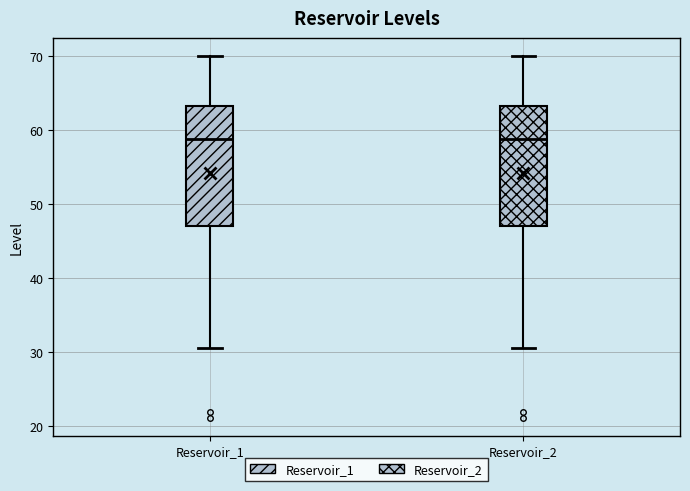

Reading left to right, read every box against the y-axis: the position of its median line, the range the box covers, and the ends of its whiskers. The values are not printed on the chart, so give them approximately, as read against the axis.

Reservoir_1: median 59, box 47 to 63, whiskers 30 to 70
Reservoir_2: median 59, box 47 to 63, whiskers 30 to 70